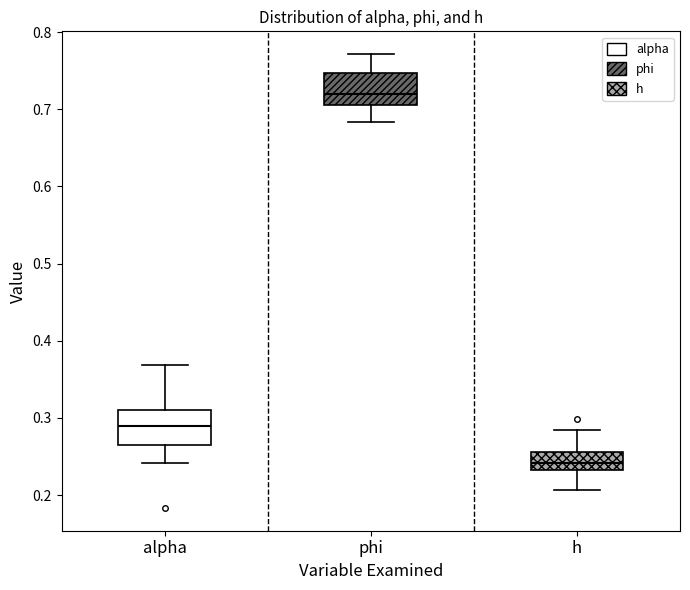

Reading left to right, read every box against the y-axis: the position of its median line, the range the box covers, and the ends of its whiskers. The values are not printed on the chart, so give them approximately, as read against the axis.

alpha: median 0.29, box 0.27 to 0.31, whiskers 0.24 to 0.37
phi: median 0.72, box 0.71 to 0.75, whiskers 0.68 to 0.77
h: median 0.24, box 0.23 to 0.26, whiskers 0.21 to 0.28